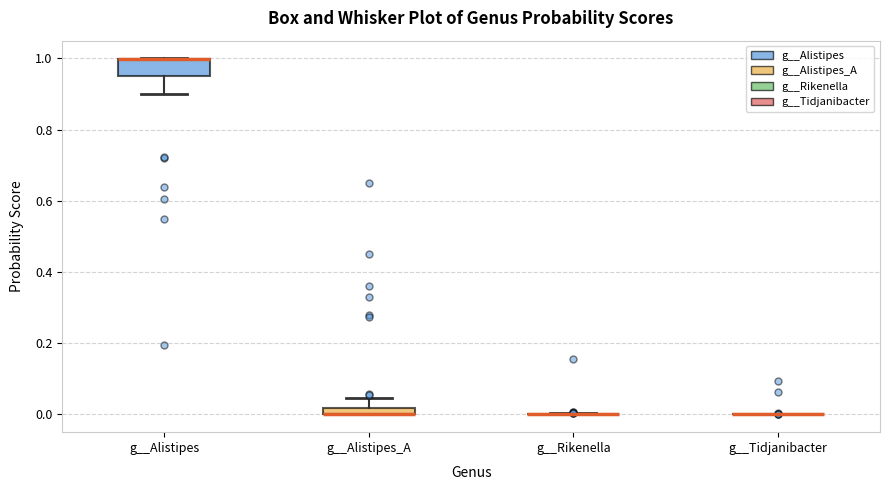

Where is the lower edge of the box for g__Alistipes_A on the y-axis? The values are not printed on the chart, so give them approximately, as read against the axis.

0.00